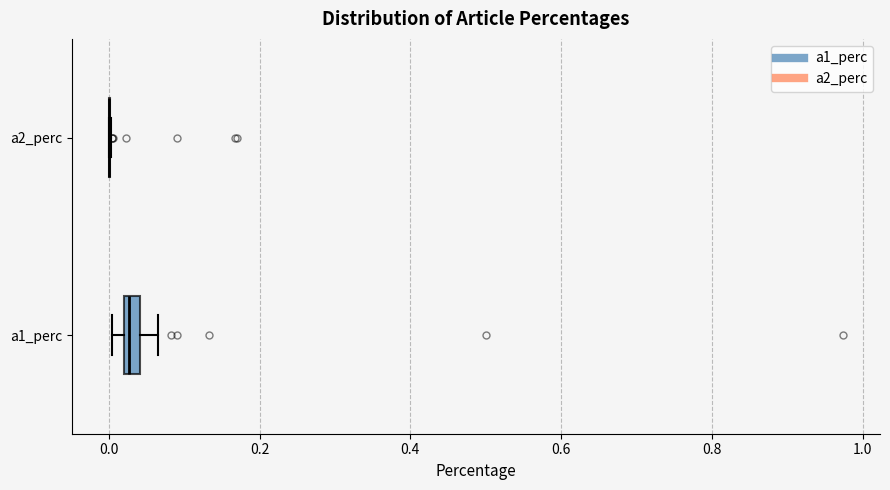

Comparing the boxes themselves (not the whiskers), which one is the widest?

a1_perc